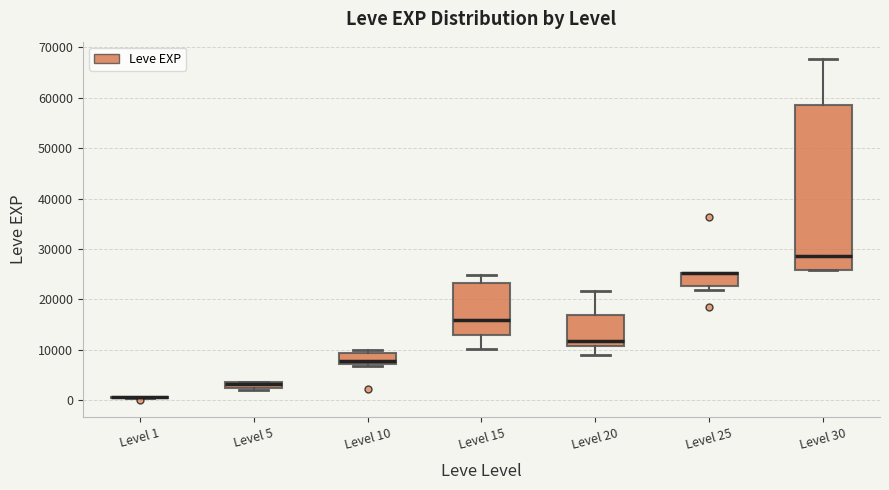

Where is the upper edge of the box for Level 5 on the y-axis? The values are not printed on the chart, so give them approximately, as read against the axis.

4000